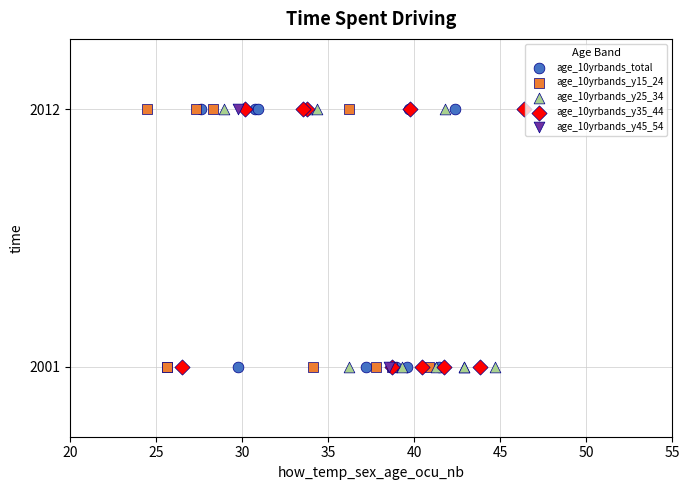

What are all the series names shown in the legend?

age_10yrbands_total, age_10yrbands_y15_24, age_10yrbands_y25_34, age_10yrbands_y35_44, age_10yrbands_y45_54